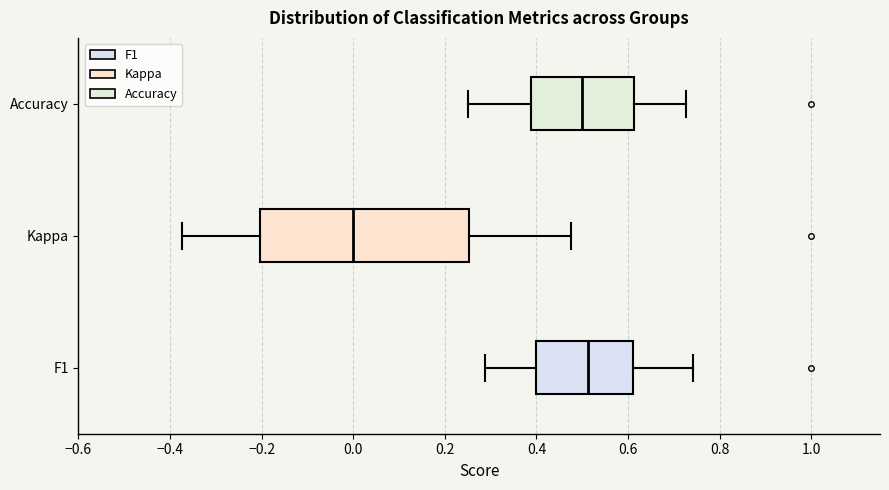

Which box's median line is the furthest to the left?

Kappa